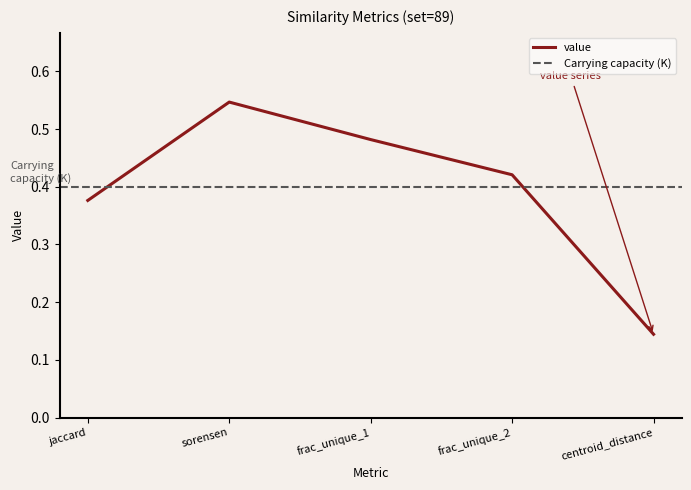

What is the sum of all values?

2.0